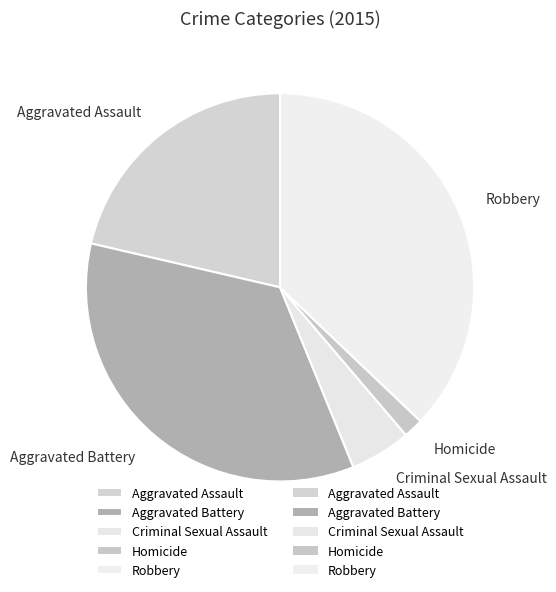

Count the number of slices in the pie.

5